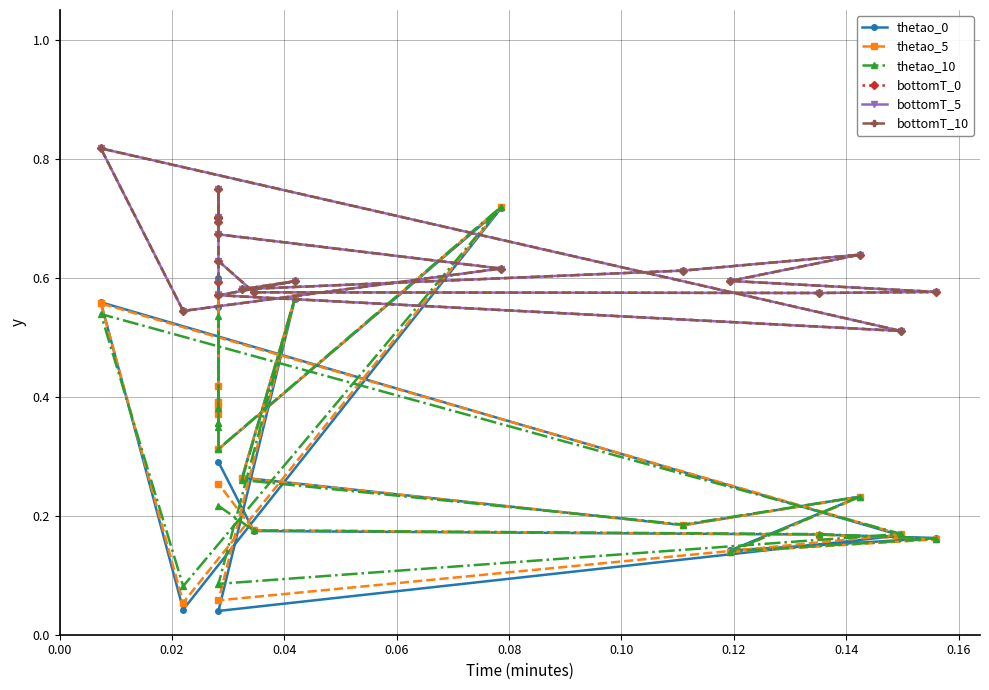

How many times do bottomT_5 and thetao_5 cross each other?

2